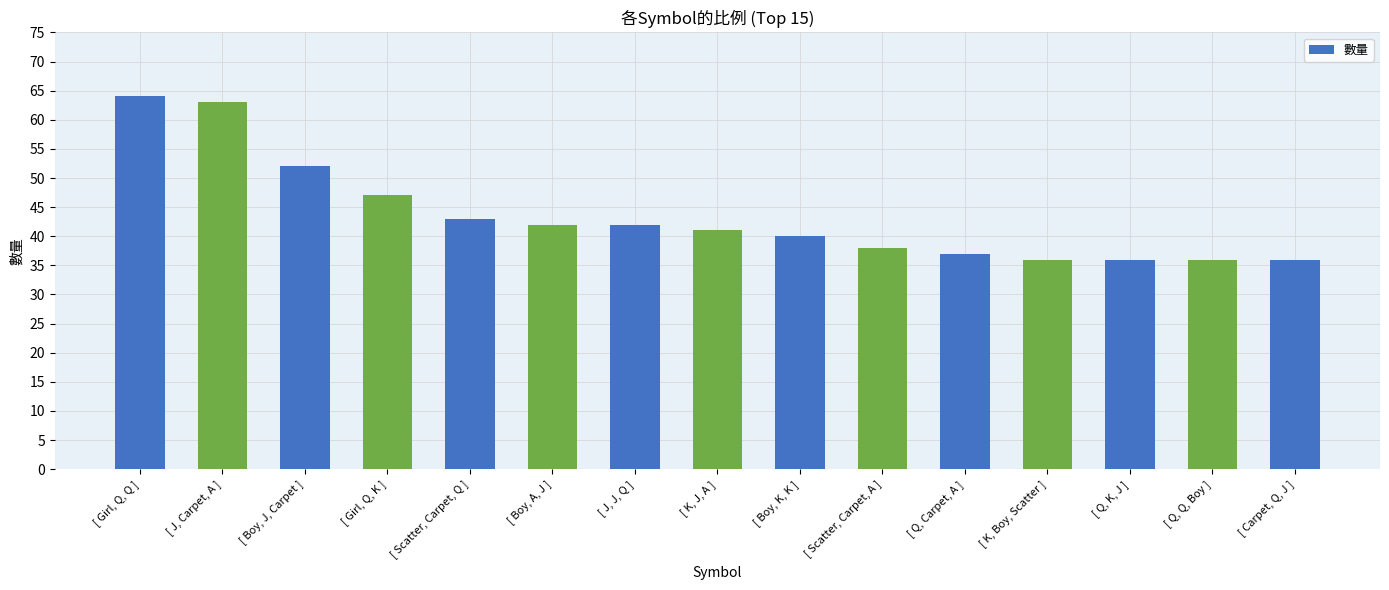

Reading right to left, transcribe all the data shown in this chart.

36	36	36	36	37	38	40	41	42	42	43	47	52	63	64